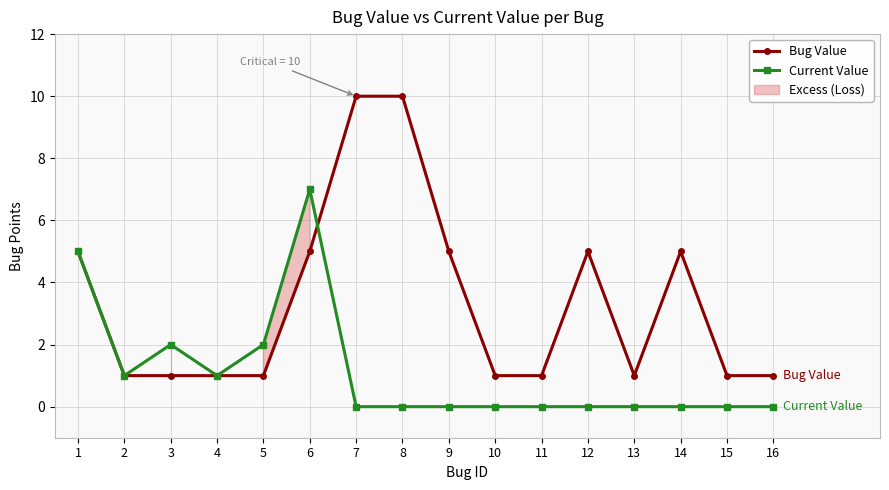

How many lines are shown in the chart?

2